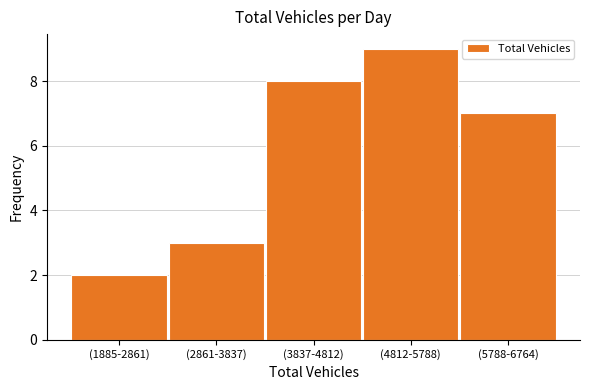

Reading left to right, list all the values displayed in this chart.

(1885-2861)=2	(2861-3837)=3	(3837-4812)=8	(4812-5788)=9	(5788-6764)=7